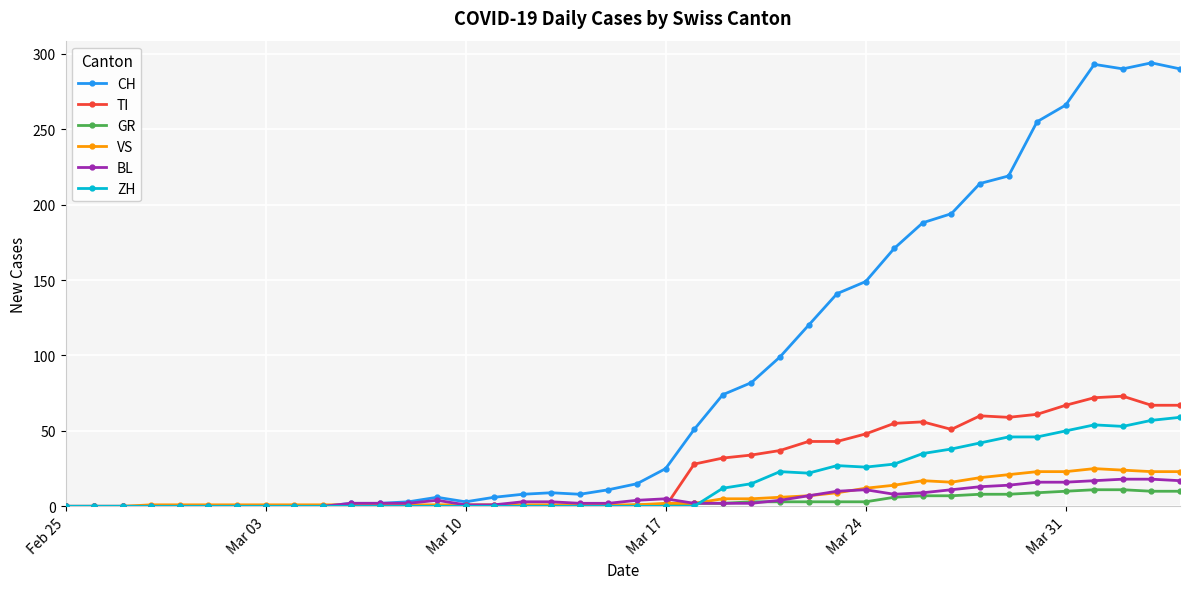

True or false: BL has more than 1 interior local peaks.

True